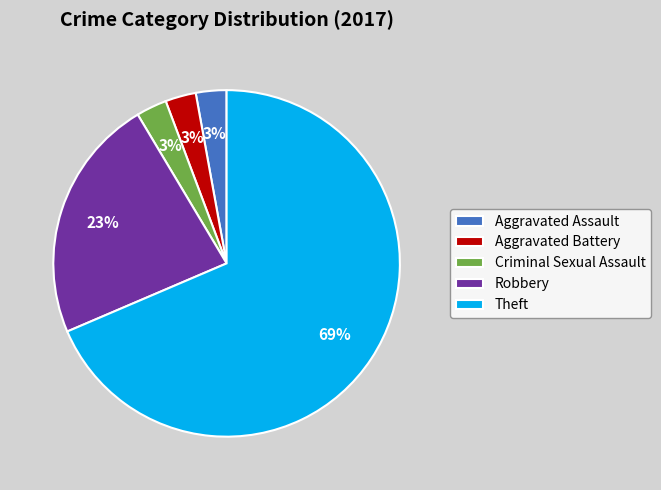

Between Theft and Robbery, which is larger?

Theft